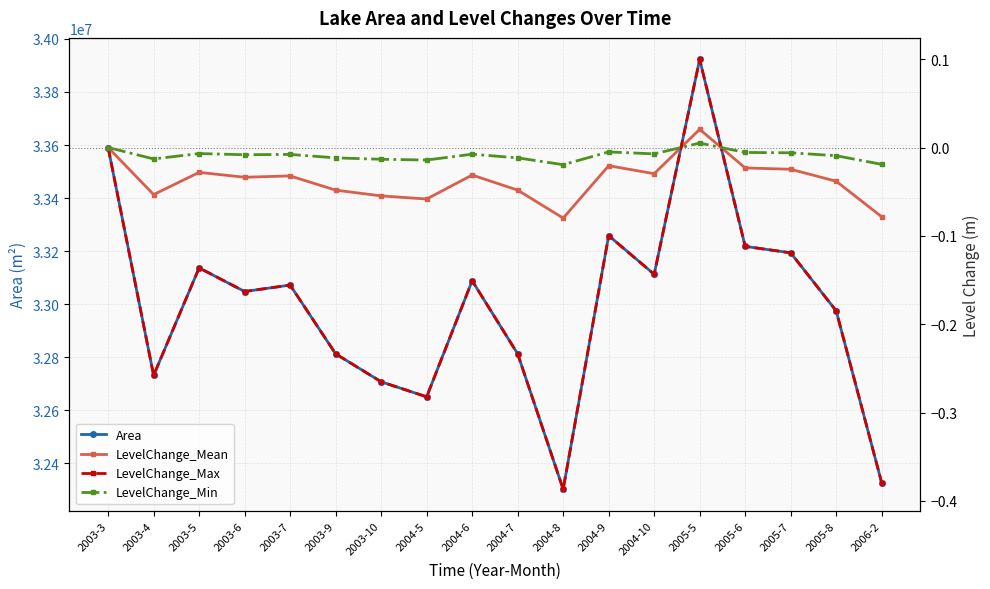

True or false: Area and LevelChange_Max cross at least once.

False